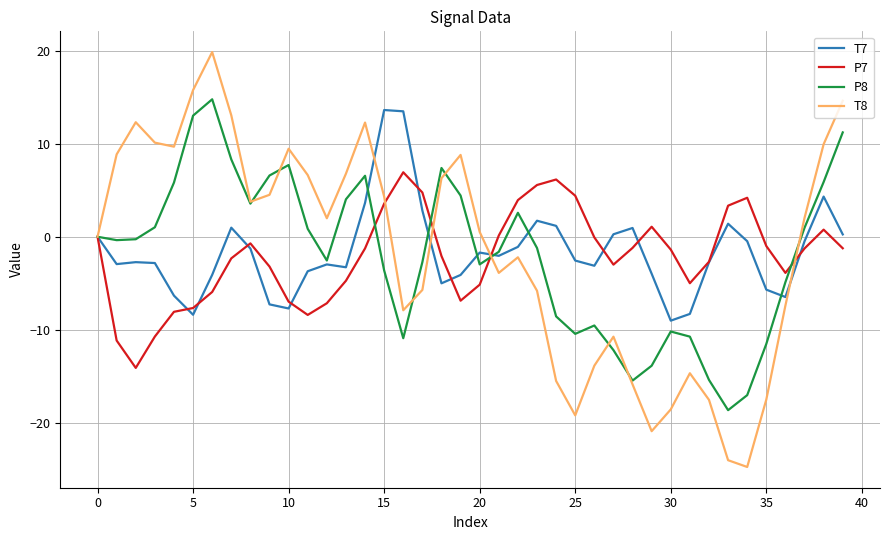

What is the maximum value shown in the chart?

19.9